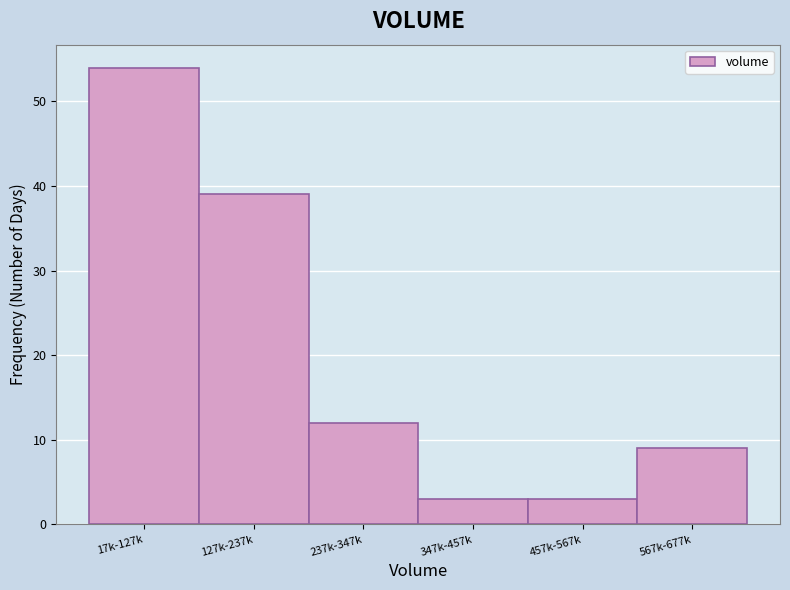

Reading left to right, list all the values displayed in this chart.

17k-127k=54	127k-237k=39	237k-347k=12	347k-457k=3	457k-567k=3	567k-677k=9